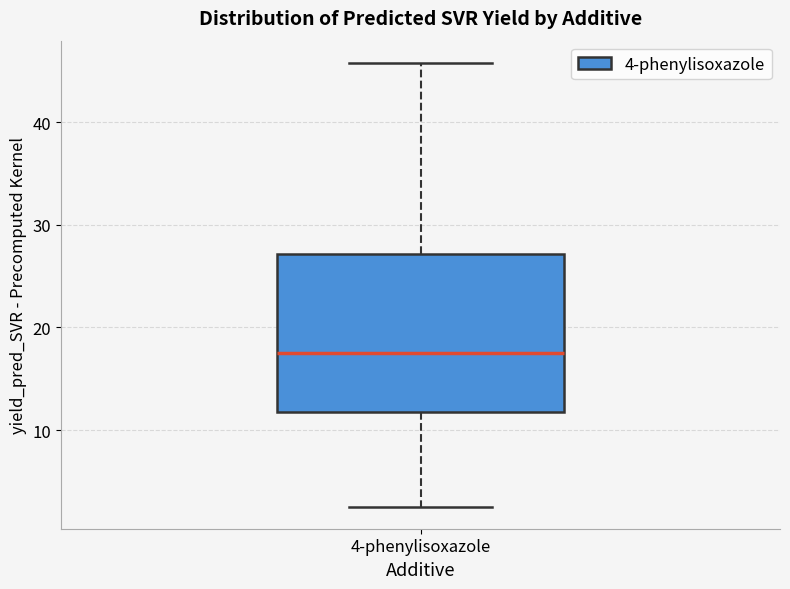

Where does the lower whisker of the box for 4-phenylisoxazole end on the y-axis? The values are not printed on the chart, so give them approximately, as read against the axis.

3